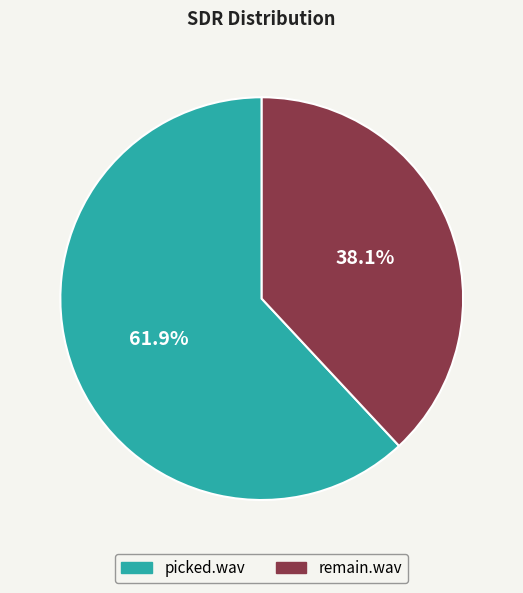

Is there a majority slice in this chart?

Yes